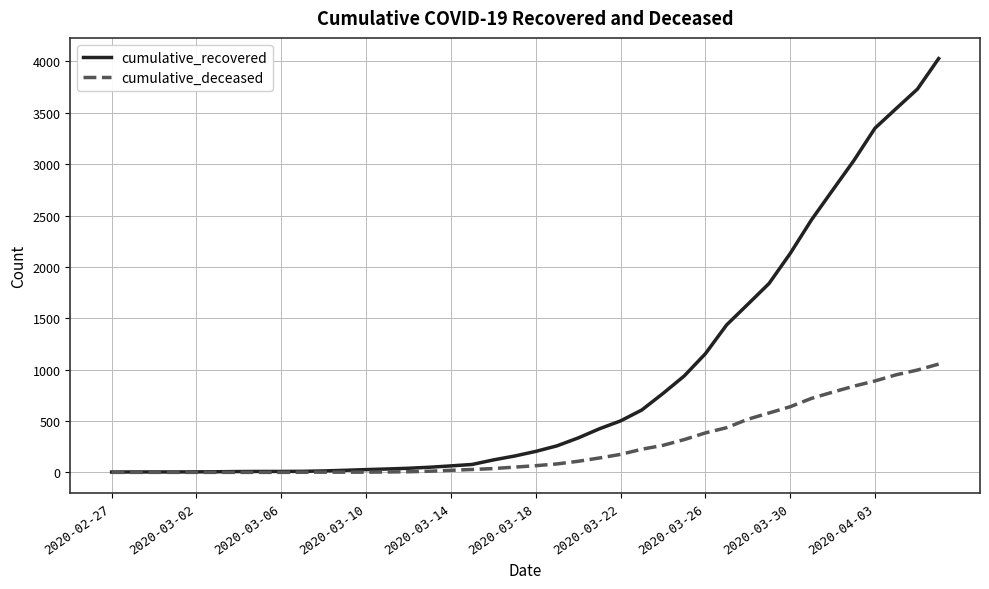

What is the maximum value for cumulative_deceased?

1054